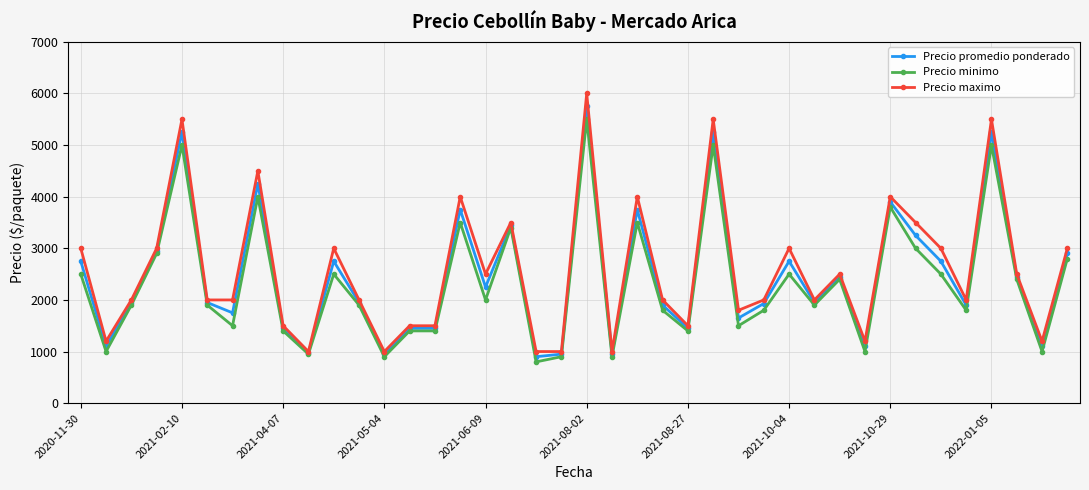

List the series in order of their overall mean, highest first.

Precio maximo, Precio promedio ponderado, Precio minimo